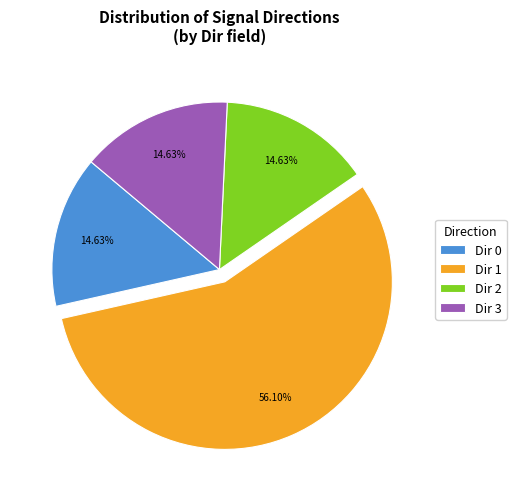

Is it true that Dir 0 is 8% of the pie?

False